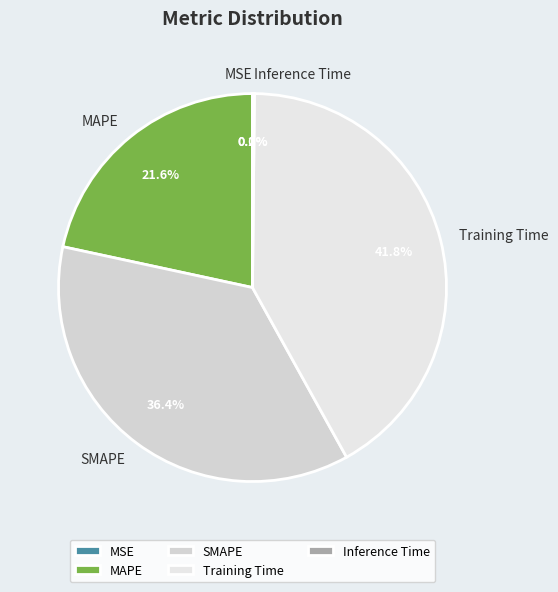

Is there any slice that represents more than half of the pie?

No